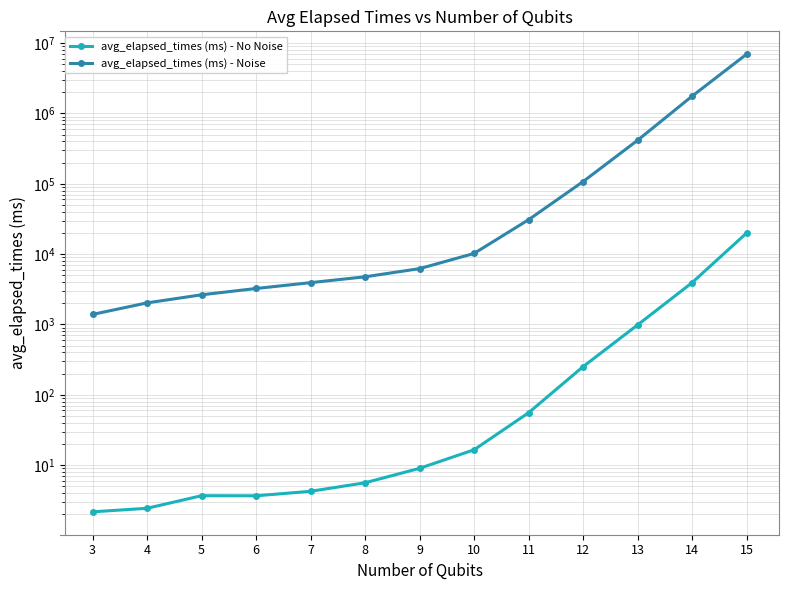

True or false: avg_elapsed_times (ms) - No Noise and avg_elapsed_times (ms) - Noise cross at least once.

False